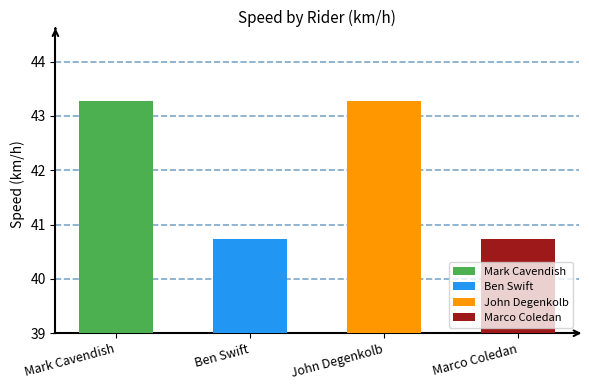

What value does the data have at John Degenkolb?

43.3